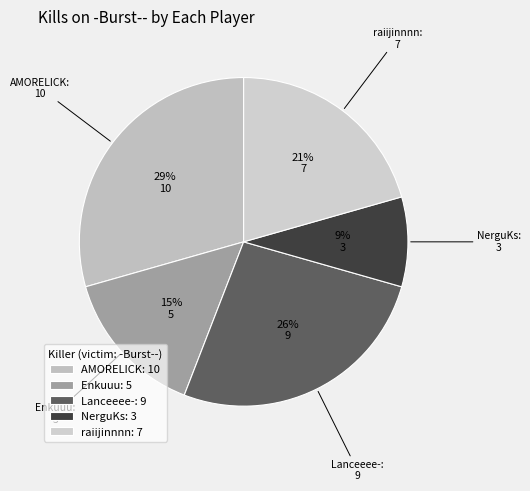

Combined, do NerguKs: 3 and Enkuuu: 5 account for over 50%?

No